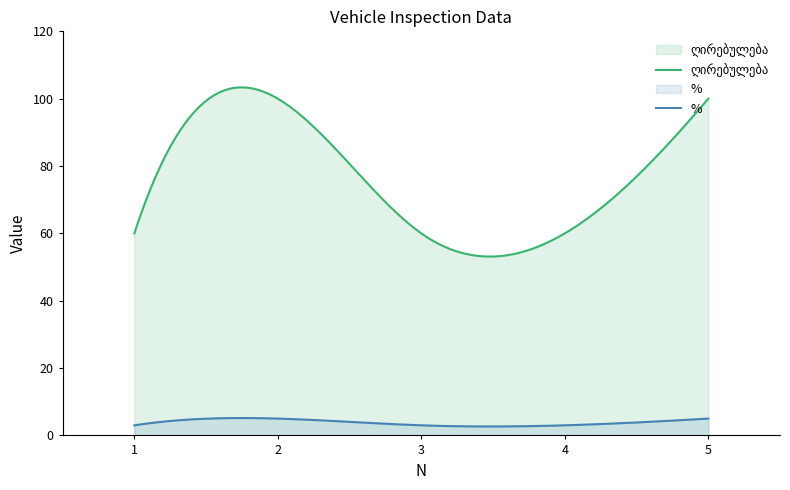

At which category does the chart reach its peak across all series?

2